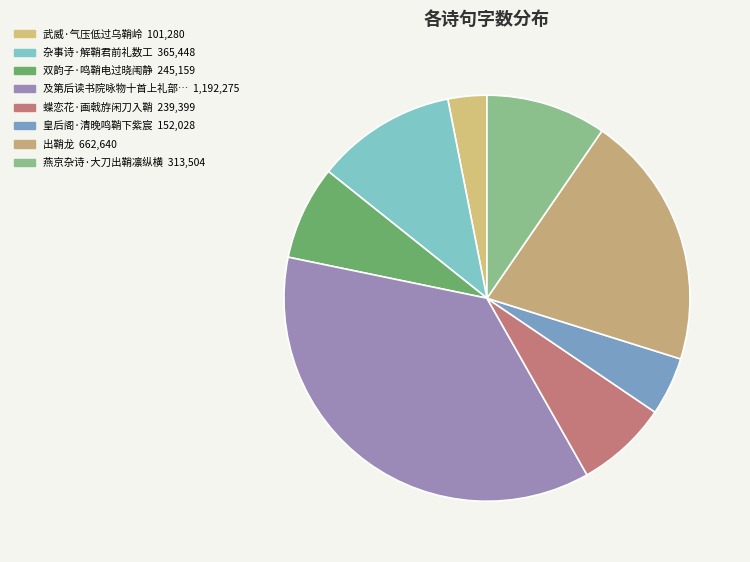

How many slices are in this pie chart?

8